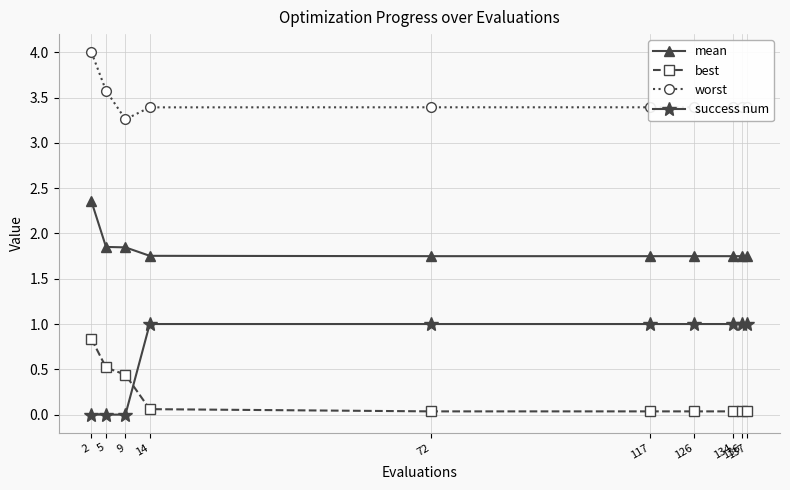

Which series has the largest total across all categories?

worst